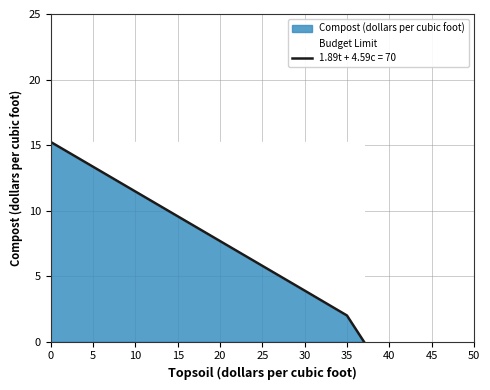

True or false: the data shows 3.5 at 20.

False